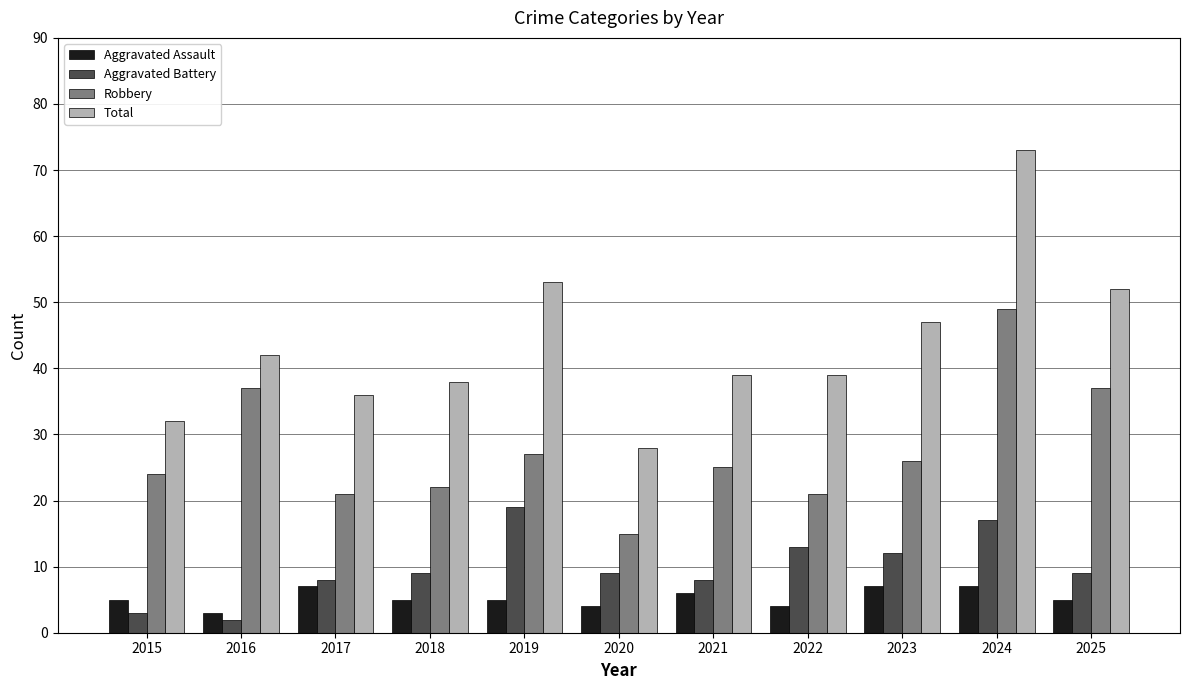

How many series are shown in this chart?

4